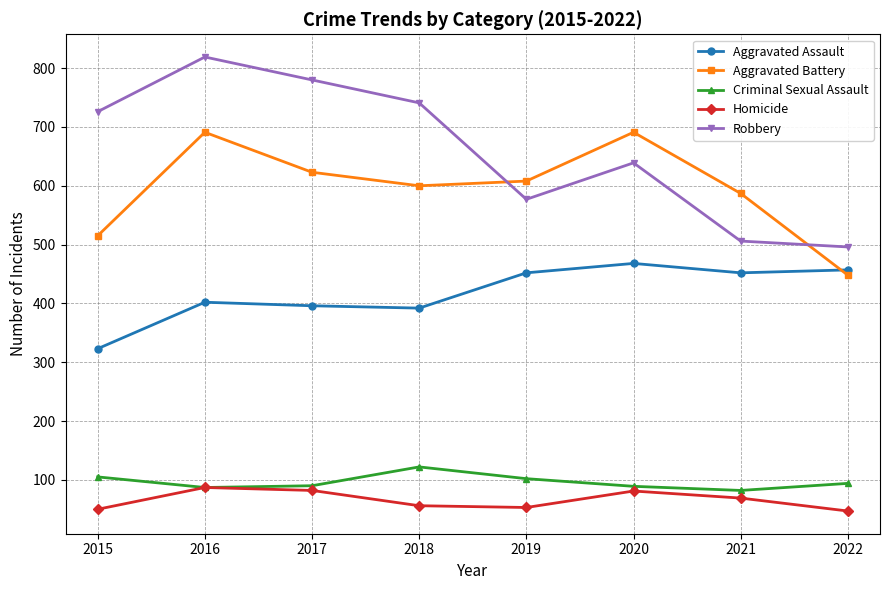

At which label does Robbery reach its peak?

2016